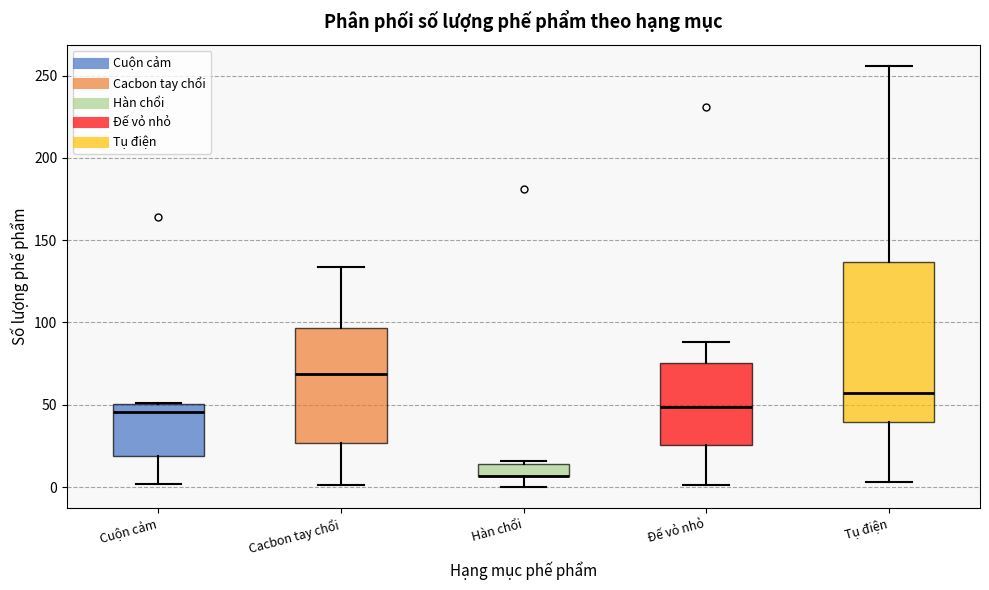

Where is the lower edge of the box for Hàn chổi on the y-axis? The values are not printed on the chart, so give them approximately, as read against the axis.

5